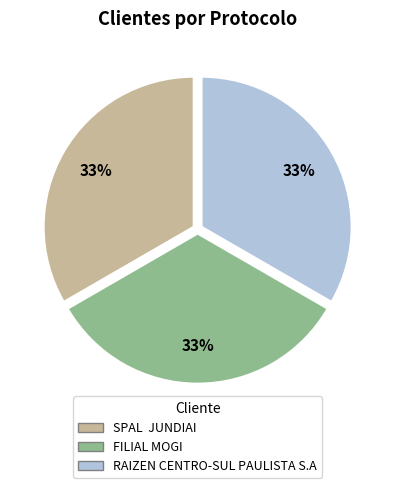

What is the ratio of the value at SPAL JUNDIAI to the value at FILIAL MOGI?

1.0